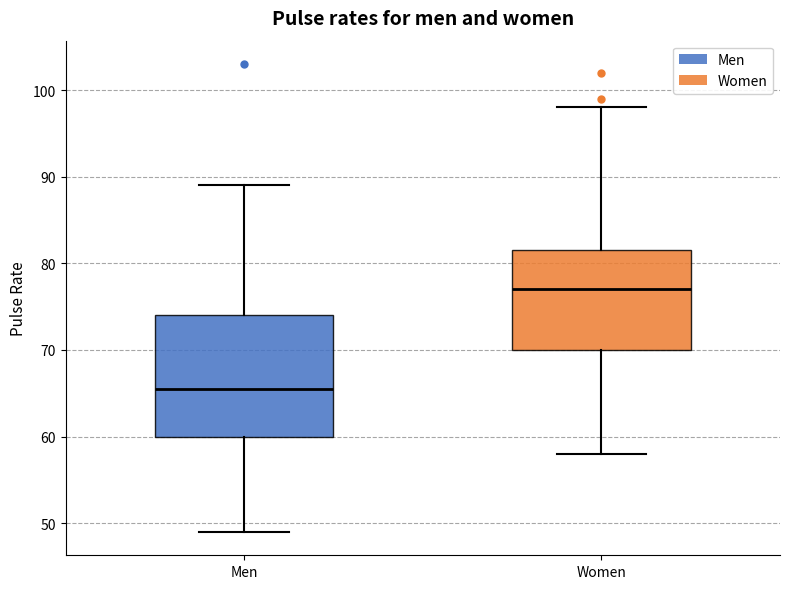

Reading left to right, transcribe this box plot: for each box, give where its median line is, the range the box spans, and where its two whiskers end, as read against the y-axis. The values are not printed on the chart, so give them approximately, as read against the axis.

Men: median 66, box 60 to 74, whiskers 49 to 89
Women: median 77, box 70 to 82, whiskers 58 to 98